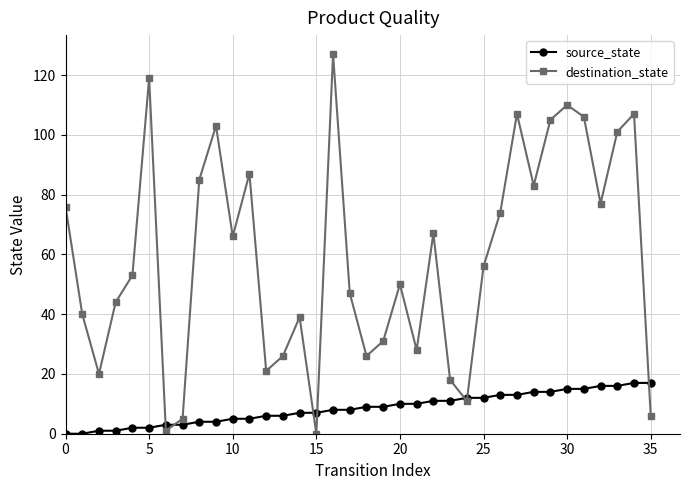

How many categories are shown in the chart?

36